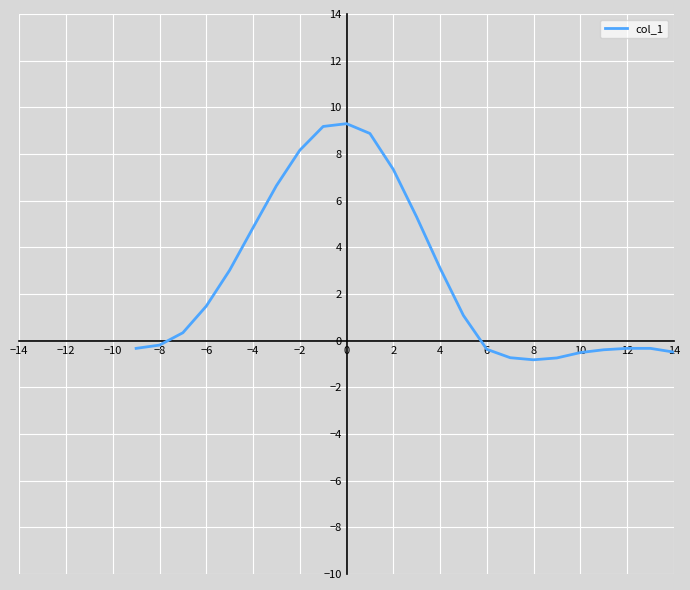

What is the difference between the maximum and minimum values?

10.1